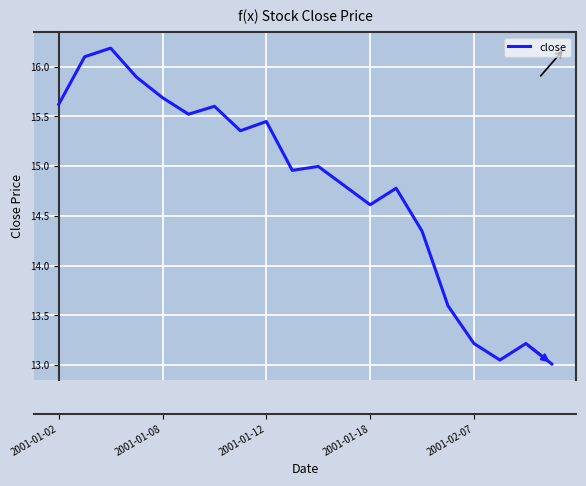

What is the difference between the maximum and minimum values?

3.2